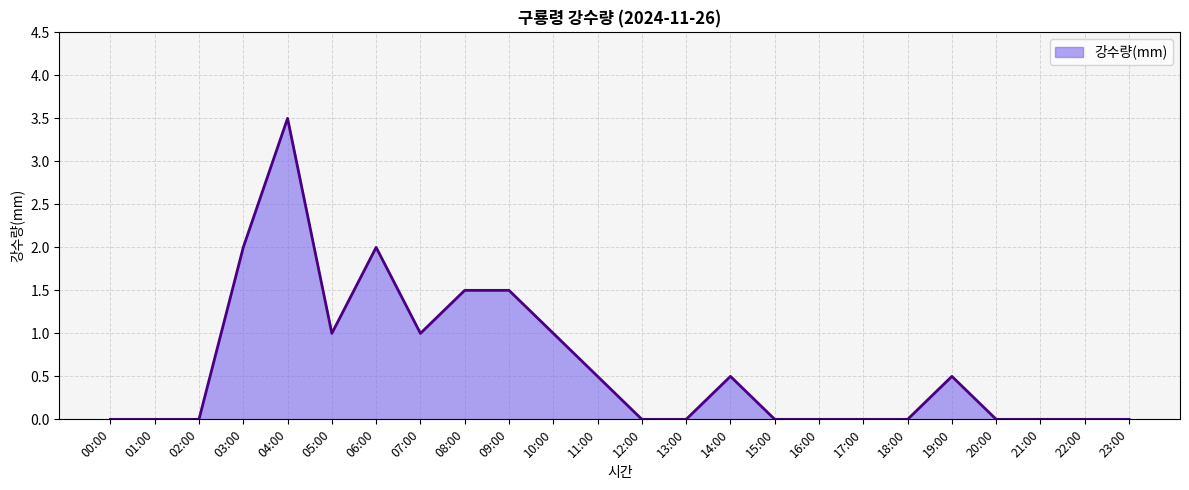

What is the difference between the values at 18:00 and 14:00?

0.5